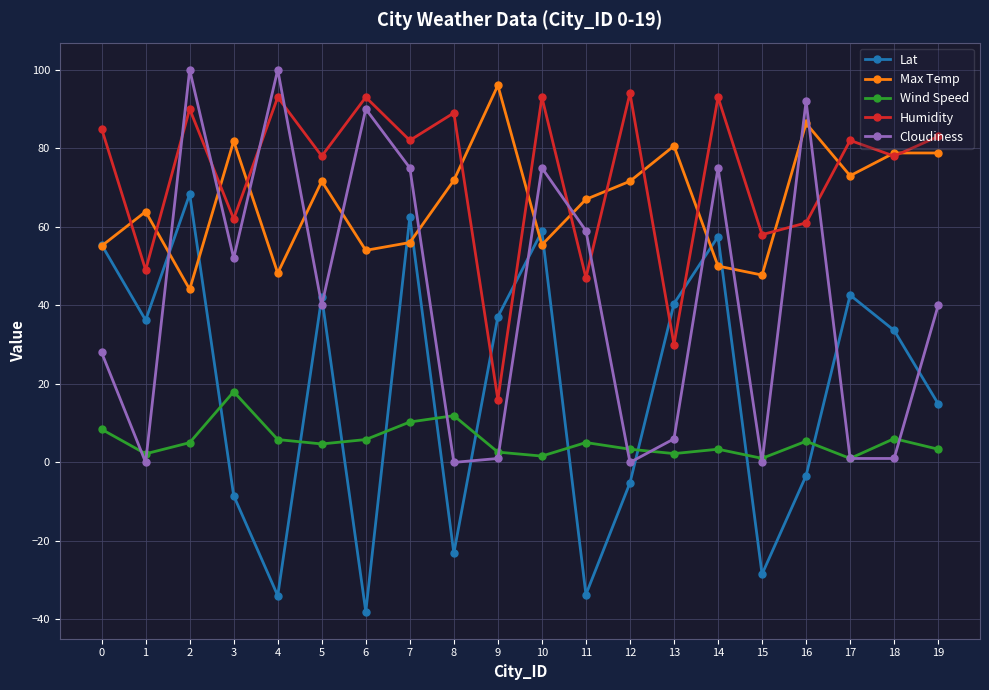

How many lines are shown in the chart?

5